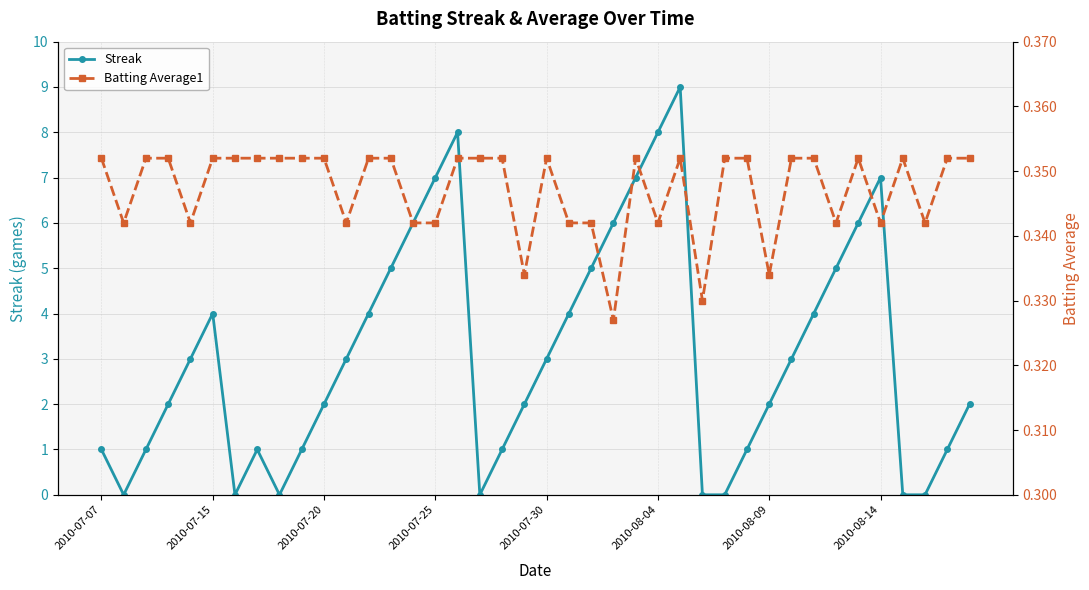

Where is the first local maximum for Streak?

2010-07-15